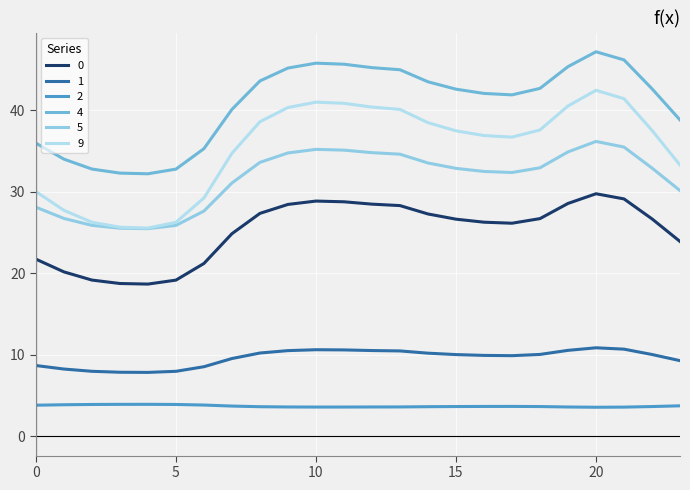

Which series has the largest range (max minus min)?

9